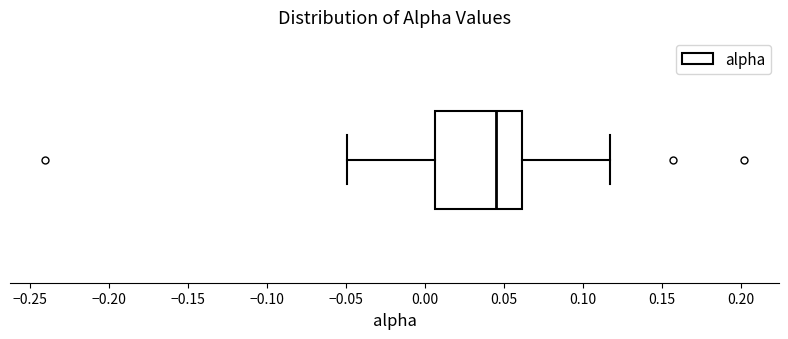

Where does the left whisker of the box end on the x-axis? The values are not printed on the chart, so give them approximately, as read against the axis.

-0.050